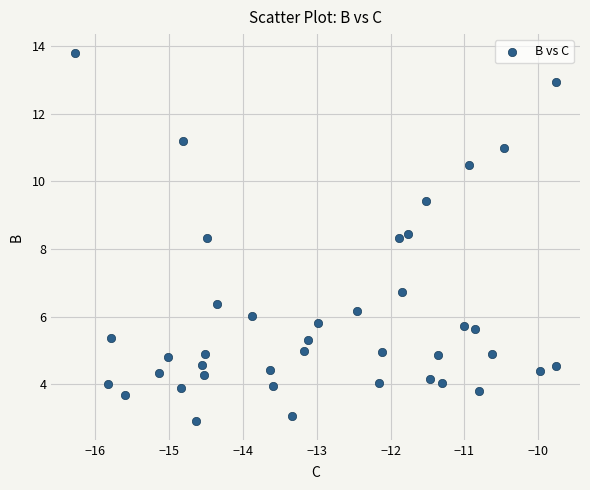

What is the range of X values (max minus min)?

6.5